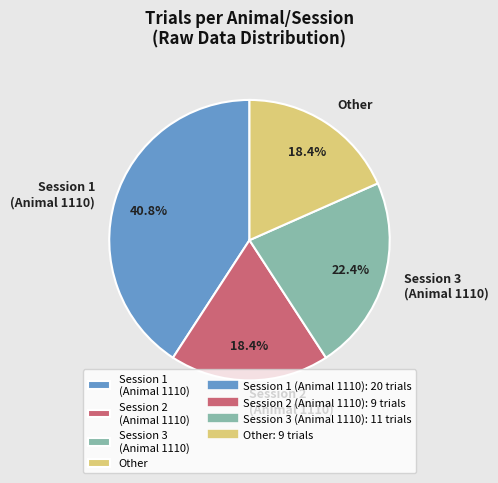

Does Other account for over 50% of the chart?

No